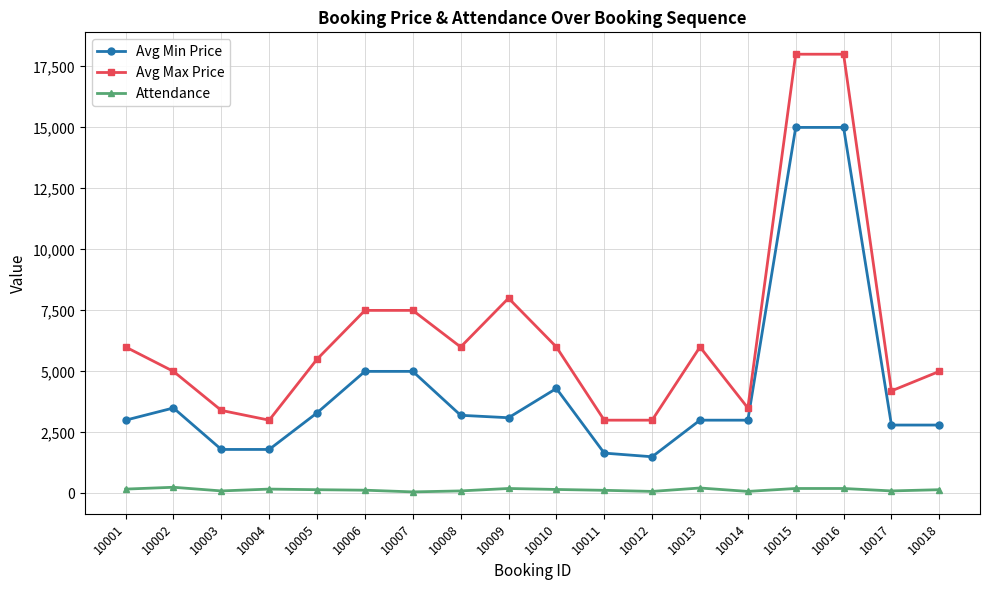

What are all the series names shown in the legend?

Avg Min Price, Avg Max Price, Attendance